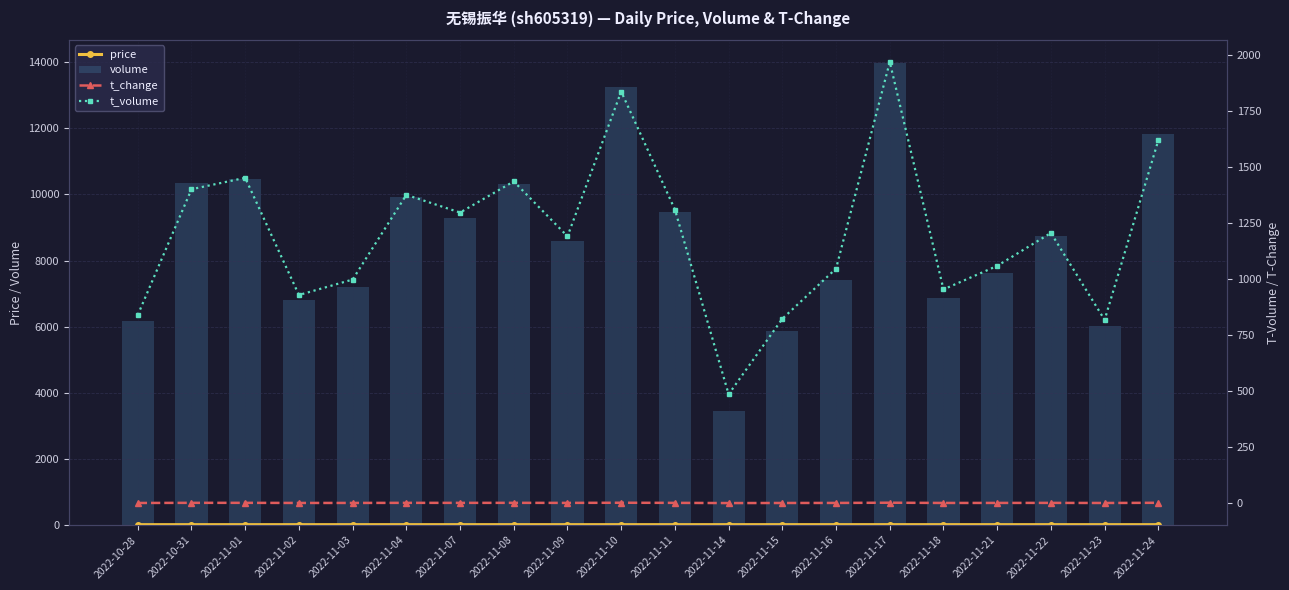

What is the sum of all t_change values?

24.8